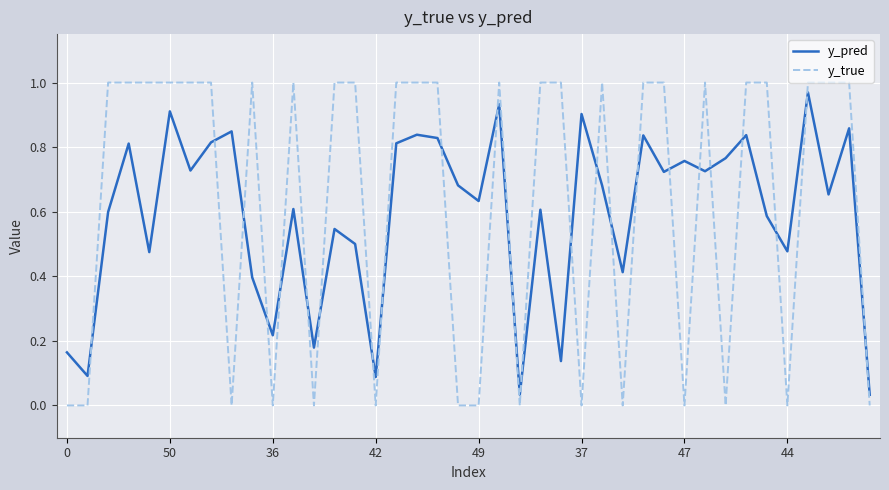

How many intersections are there between y_true and y_pred?

24